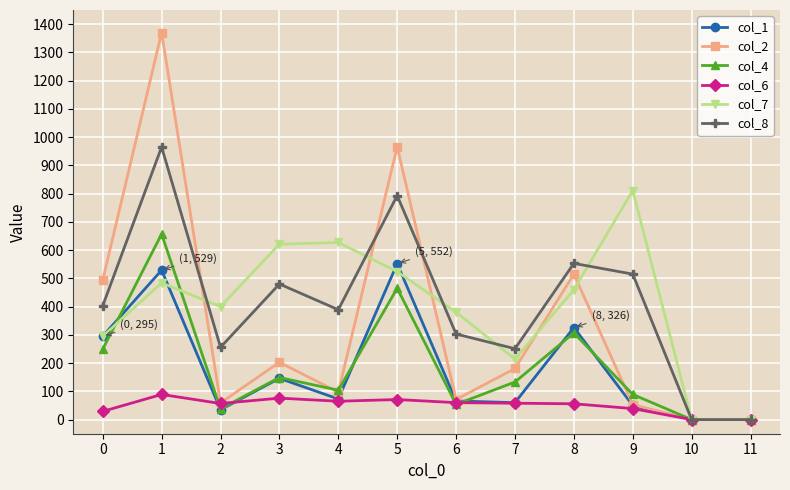

What are all the series names shown in the legend?

col_1, col_2, col_4, col_6, col_7, col_8